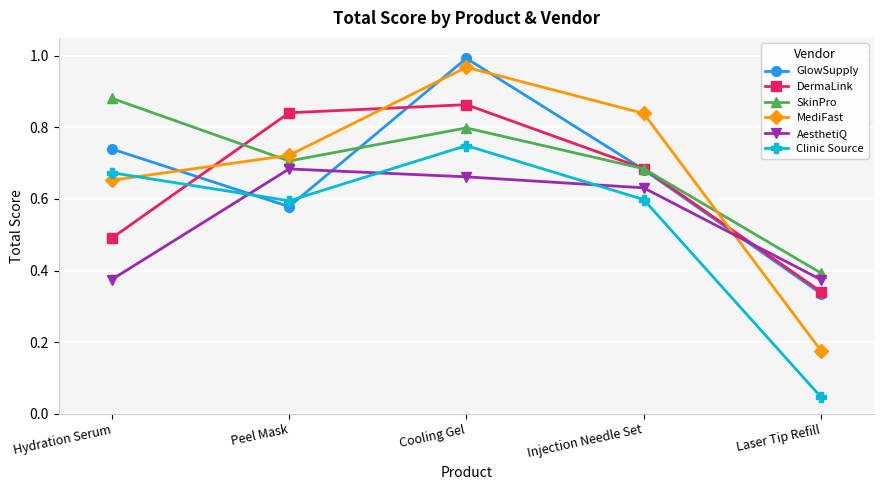

What is the sum of all AesthetiQ values?

2.7